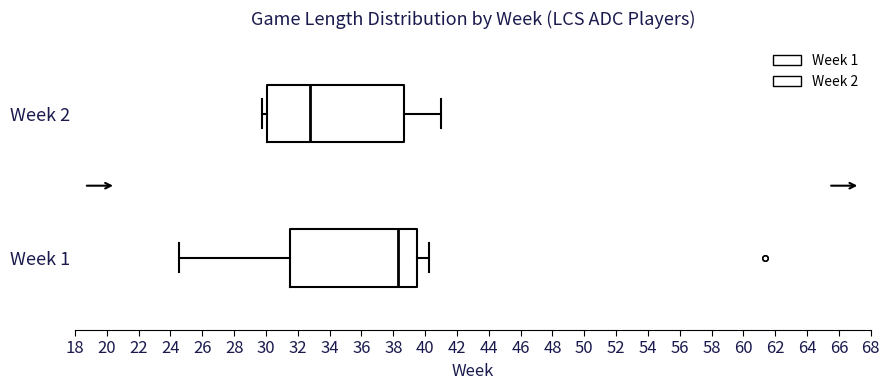

Comparing the boxes themselves (not the whiskers), which one is the widest?

Week 2